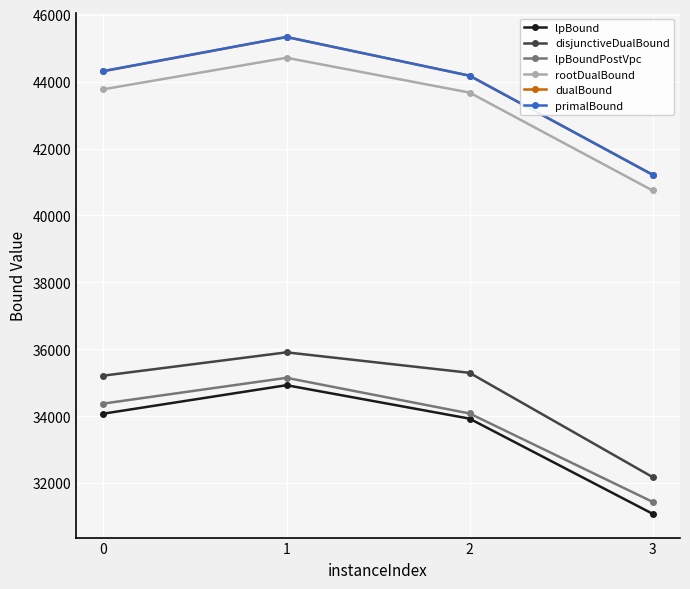

How many lines are shown in the chart?

6